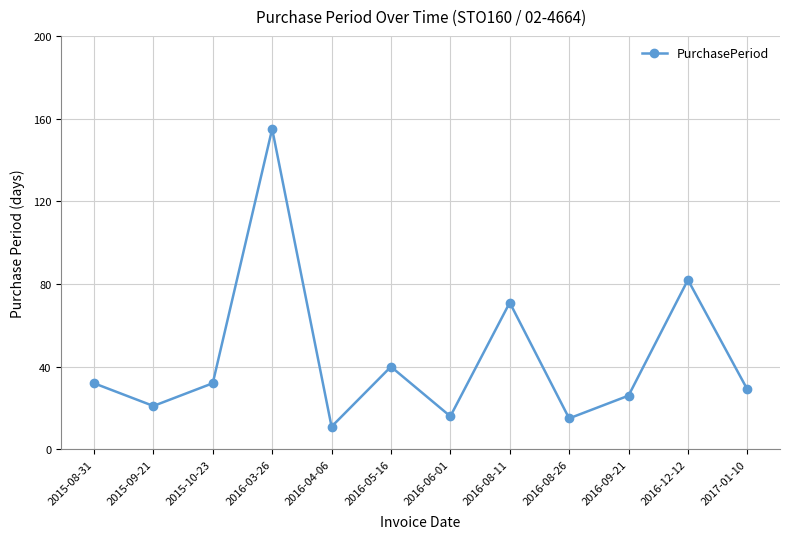

What is the difference between the second highest and second lowest values?

67